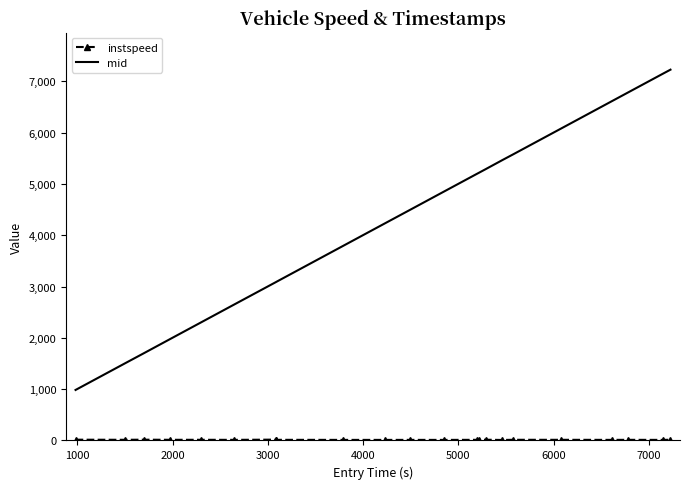

Which series has the largest total across all categories?

mid